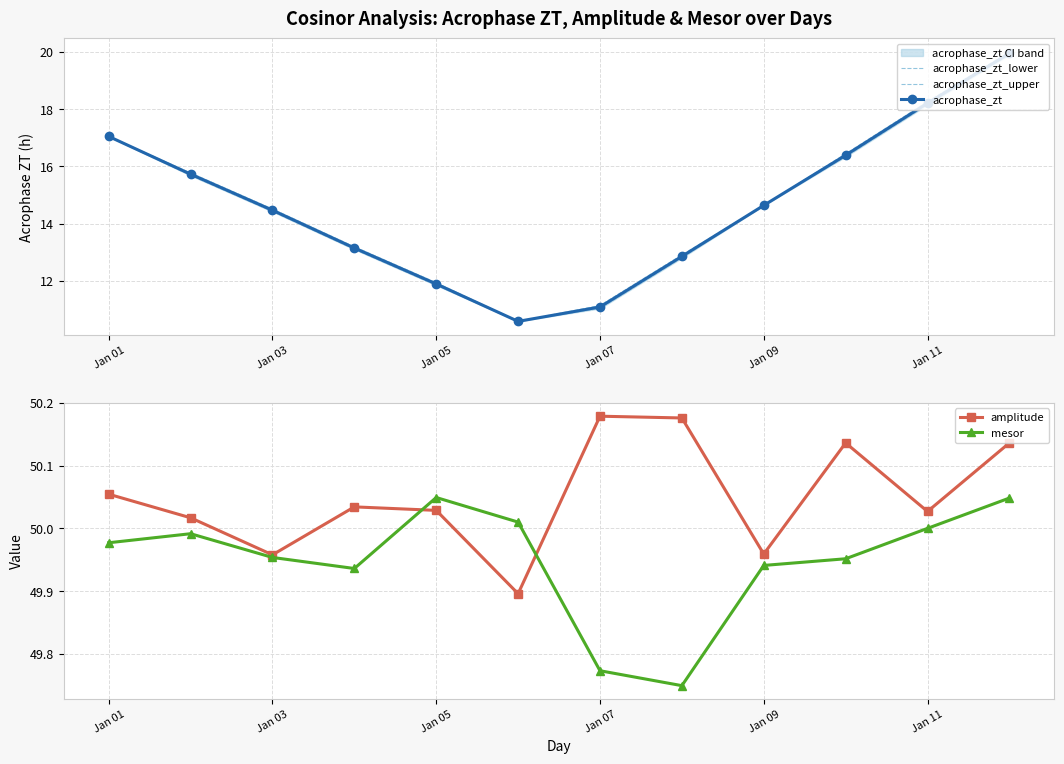

The value of amplitude at Jan 05 is 18.3. True or false?

False